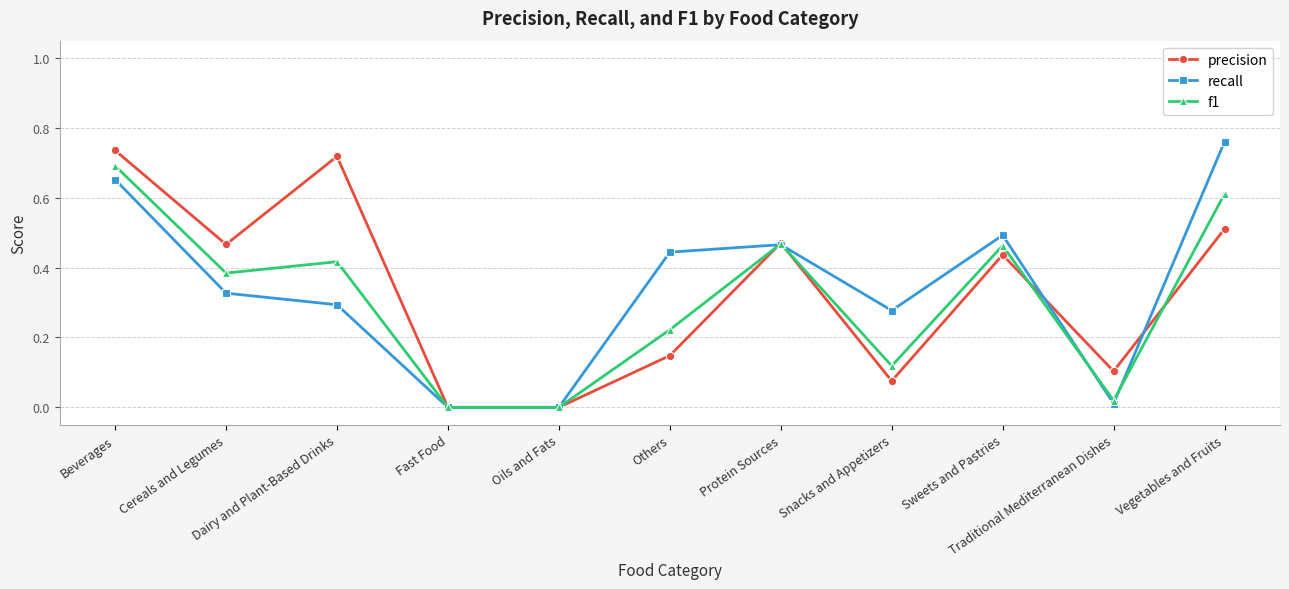

True or false: f1 has more than 2 interior local peaks.

True